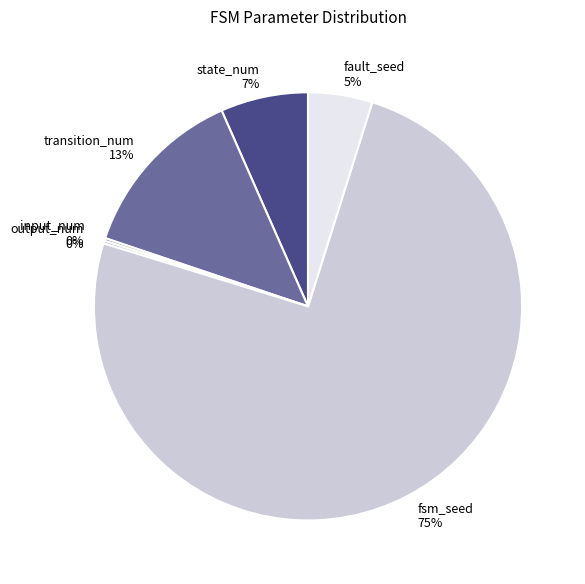

What is the largest slice in the pie chart?

fsm_seed